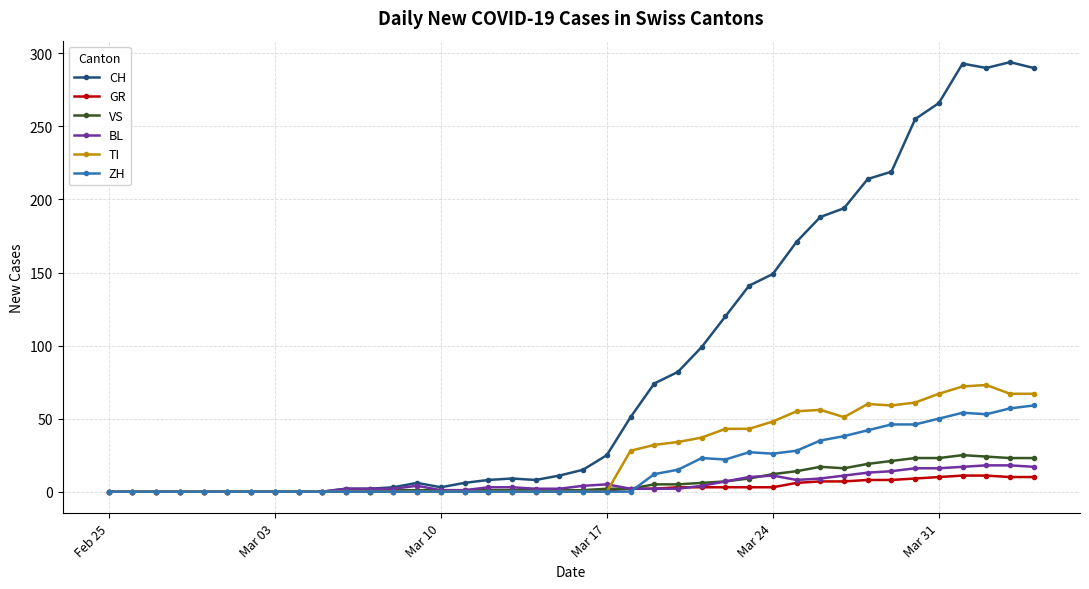

True or false: TI has more than 0 points higher than both neighbors.

True